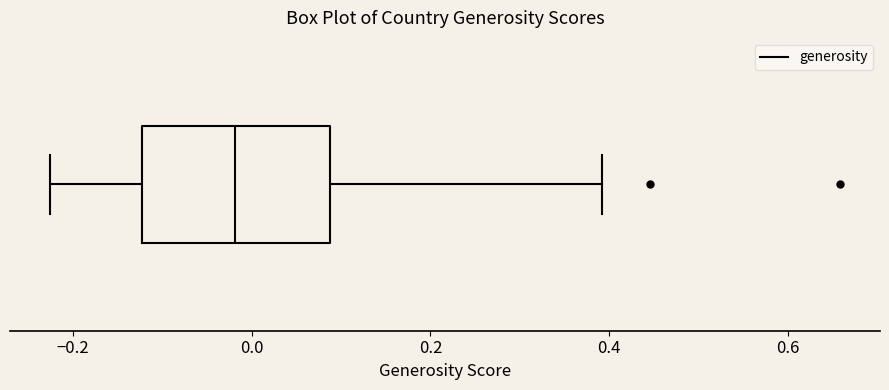

Where does the right whisker of the box end on the x-axis? The values are not printed on the chart, so give them approximately, as read against the axis.

0.40